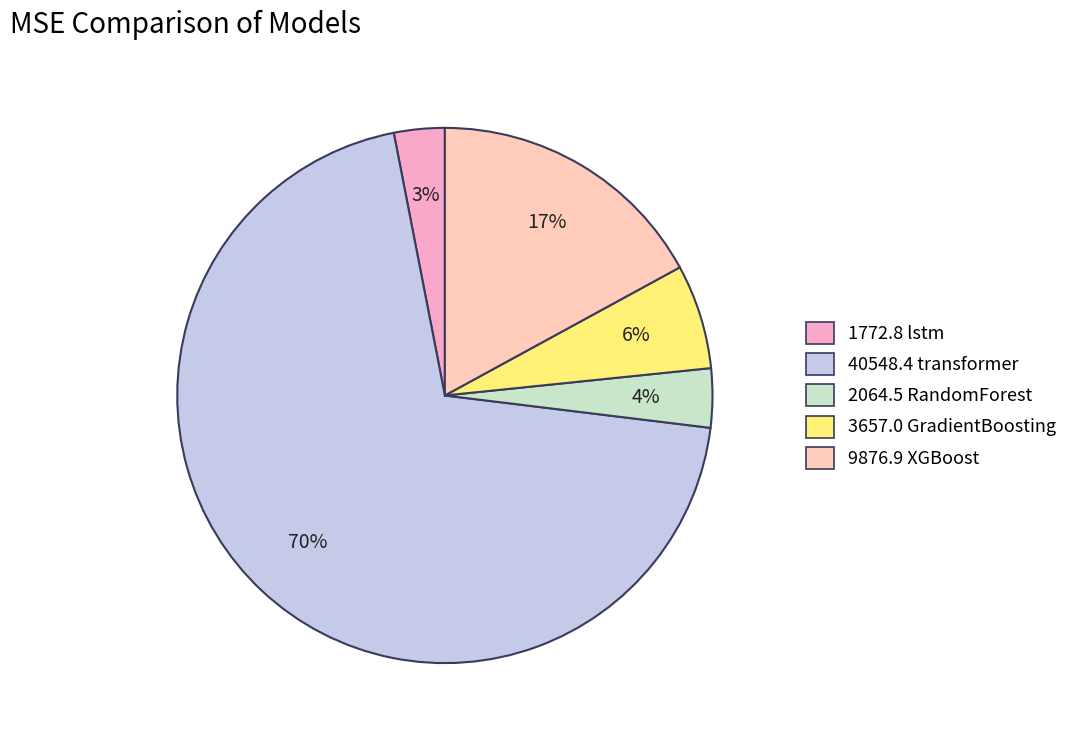

How many slices are in this pie chart?

5